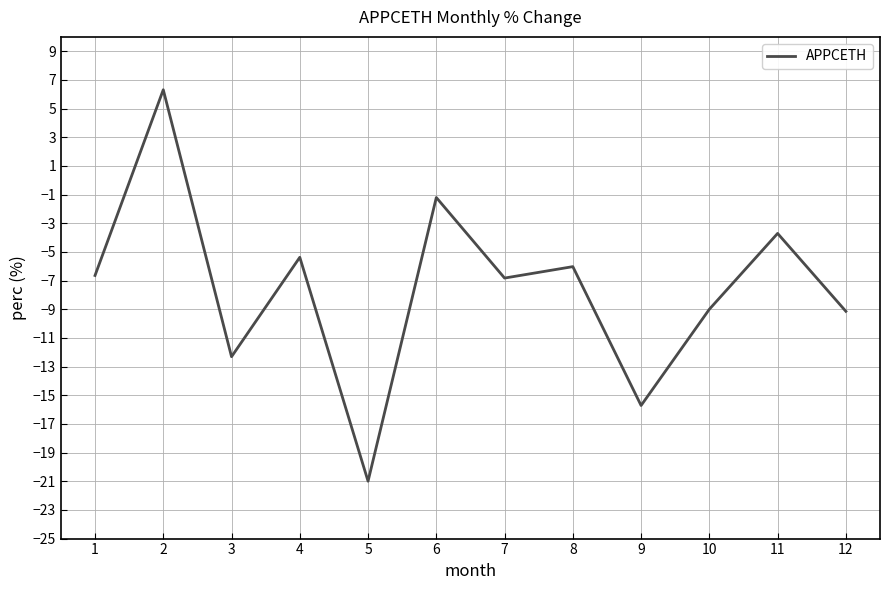

What is the greatest value displayed?

6.3